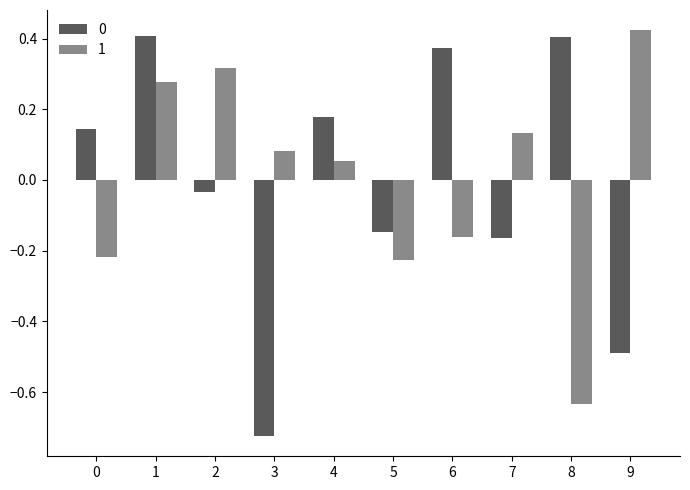

True or false: 0 has a value of -0.2 at 5.

False